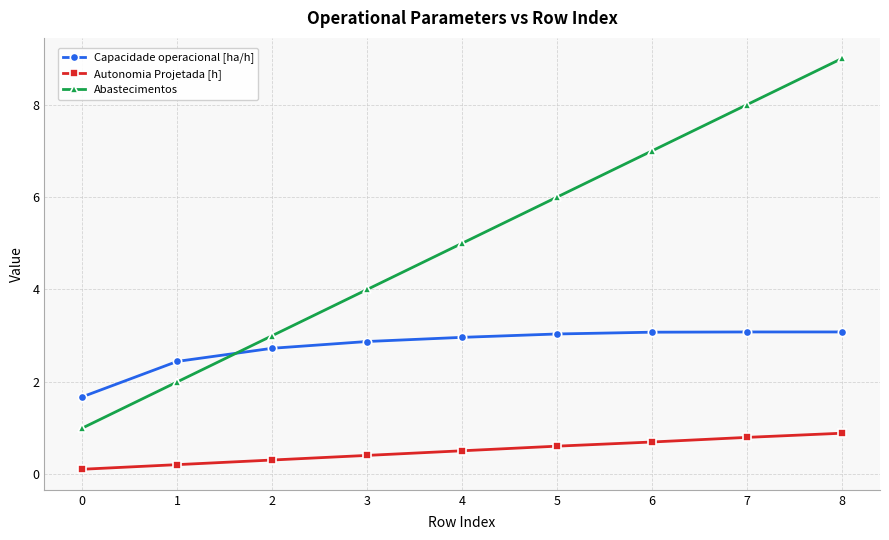

Between 3 and 4, which series saw the biggest shift?

Abastecimentos